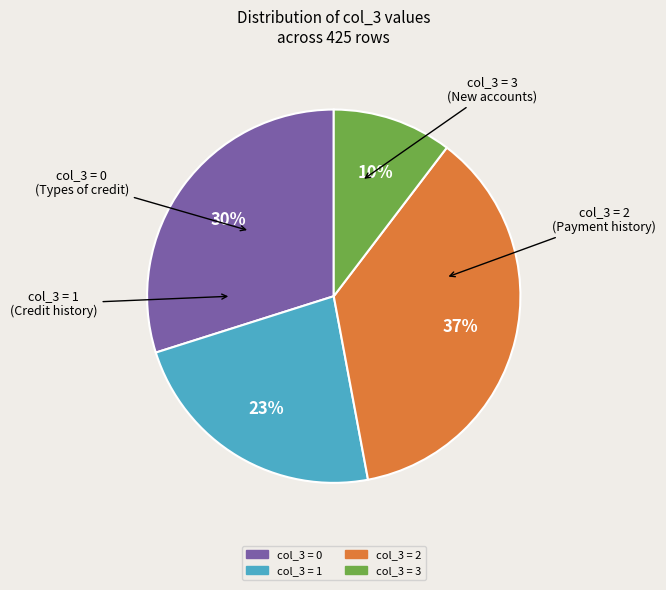

Does col_3 = 2 represent more than half of the total?

No